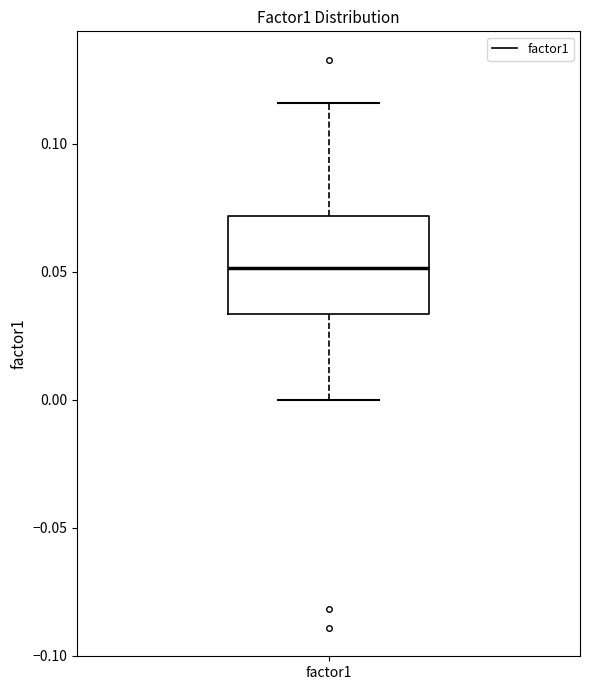

Transcribe this box plot: give where the median line is, the range the box spans, and where the two whiskers end, as read against the y-axis. The values are not printed on the chart, so give them approximately, as read against the axis.

median 0.050, box 0.035 to 0.070, whiskers 0.000 to 0.115